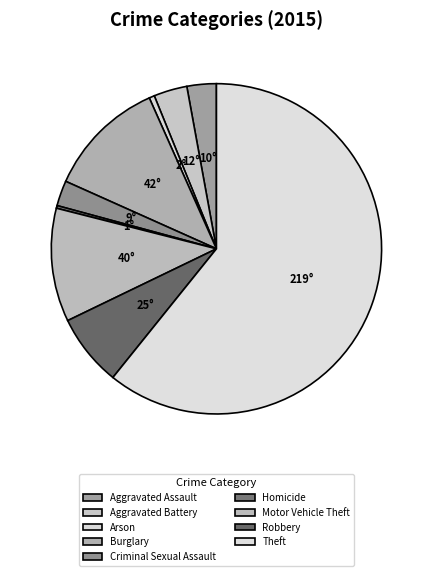

Rank the categories by value from highest to lowest.

Theft, Burglary, Motor Vehicle Theft, Robbery, Aggravated Battery, Aggravated Assault, Criminal Sexual Assault, Arson, Homicide